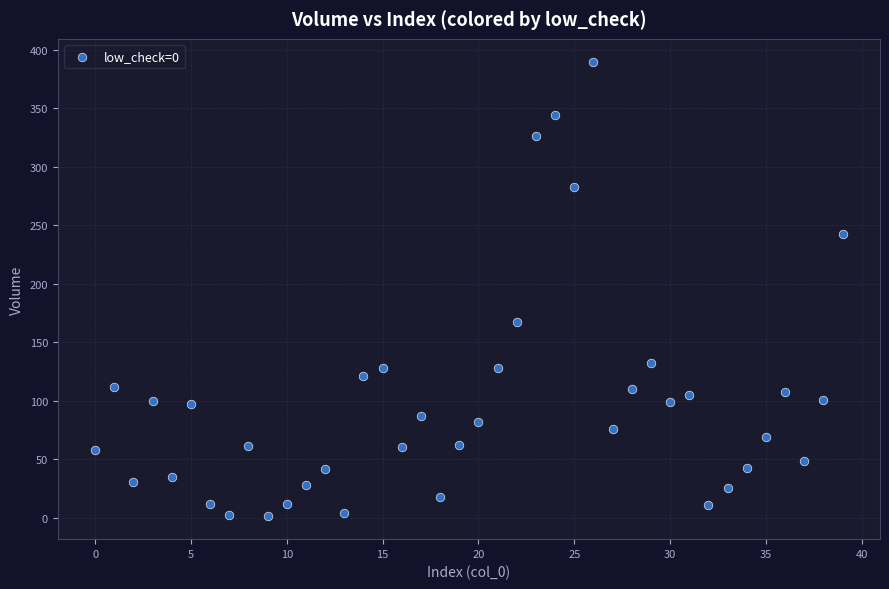

What Y value in the scatter plot is closest to 195?

167.4